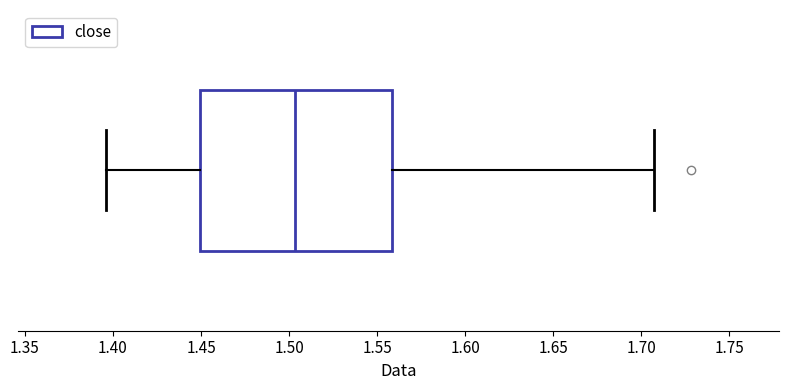

Read this box plot against the x-axis: the position of the median line, the range covered by the box, and the ends of both whiskers. The values are not printed on the chart, so give them approximately, as read against the axis.

median 1.505, box 1.450 to 1.560, whiskers 1.395 to 1.705